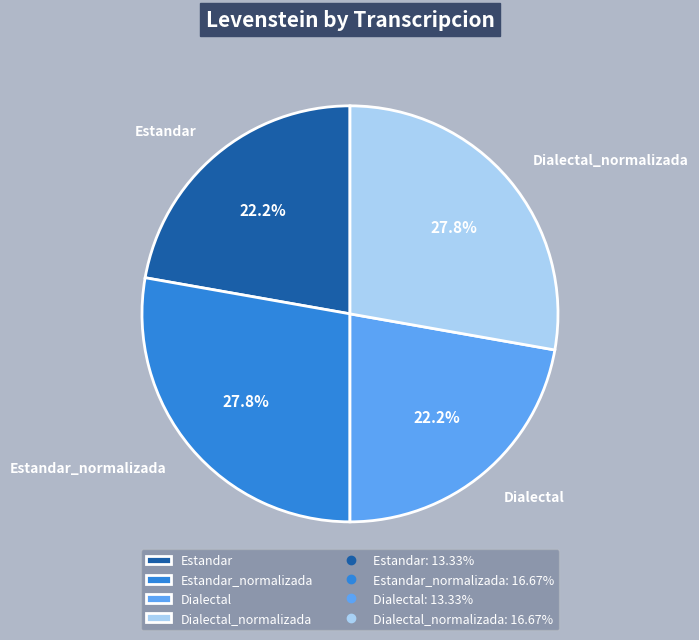

Does Dialectal account for over 50% of the chart?

No